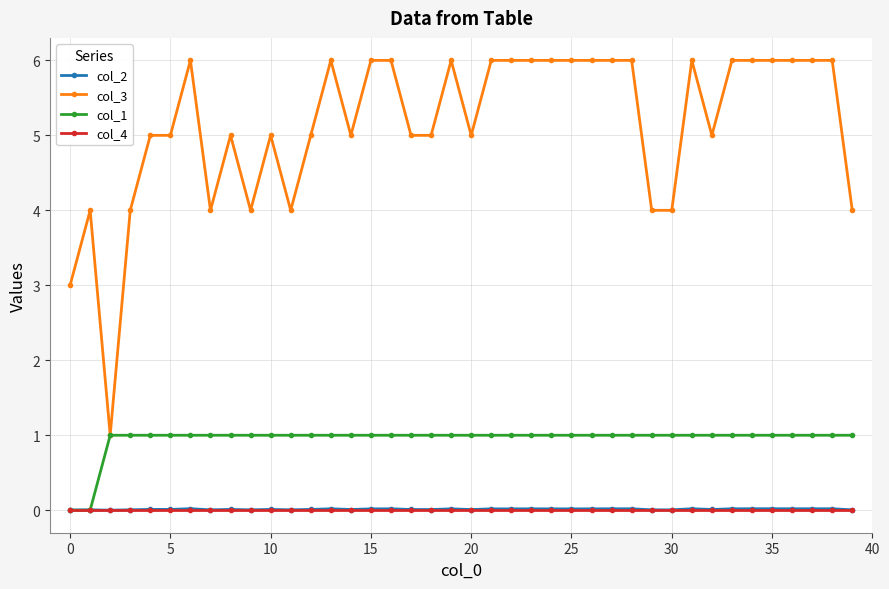

Which series has the widest spread of values?

col_3